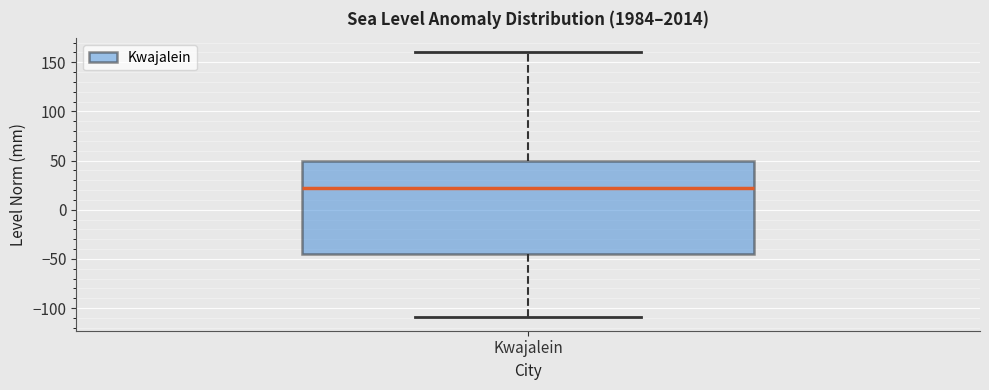

Where is the upper edge of the box for Kwajalein on the y-axis? The values are not printed on the chart, so give them approximately, as read against the axis.

50